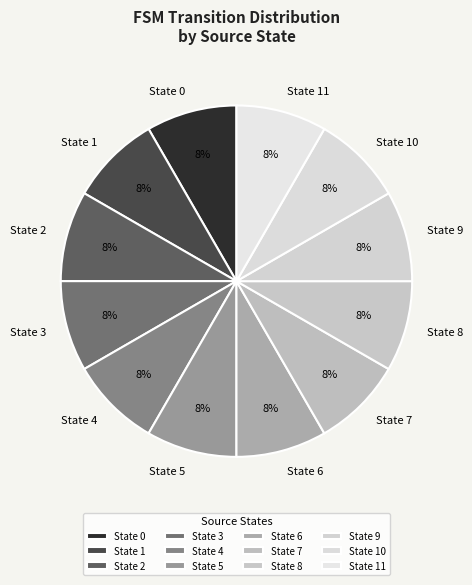

Combined, do State 0 and State 5 account for over 50%?

No